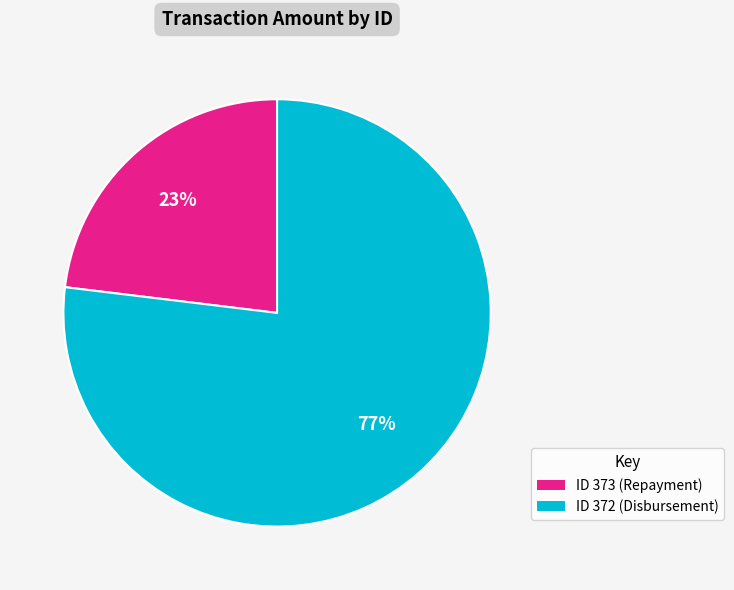

Count the number of slices in the pie.

2